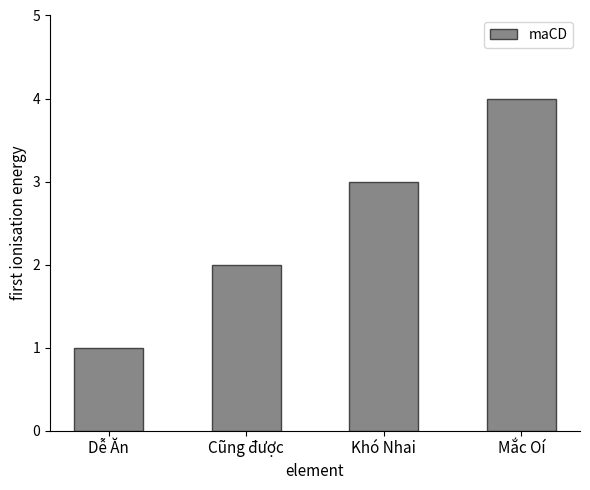

What is the sum of all values?

10